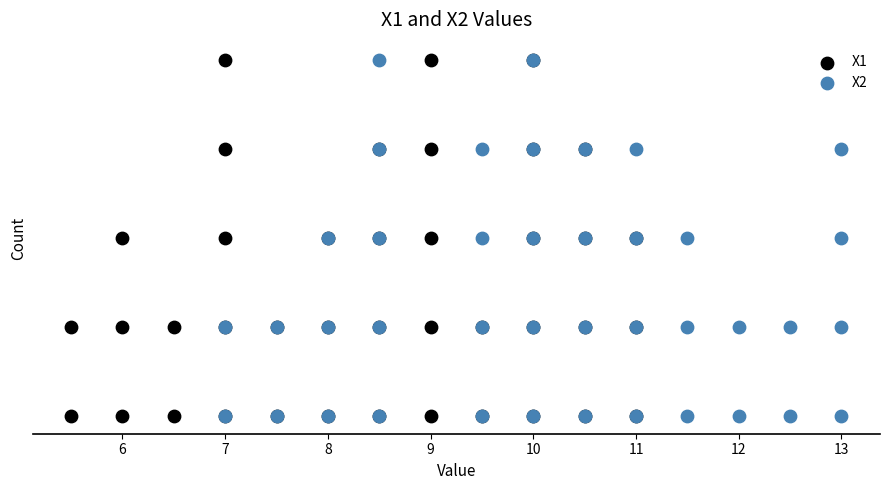

What are all the series names shown in the legend?

X1, X2